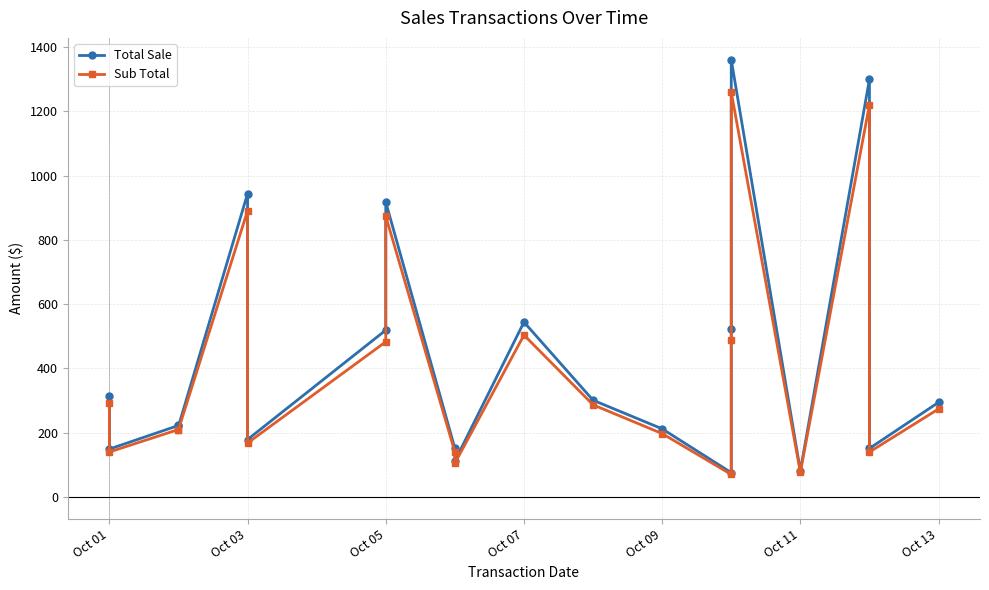

The Sub Total series shows 90.5 at Oct 05. True or false?

False